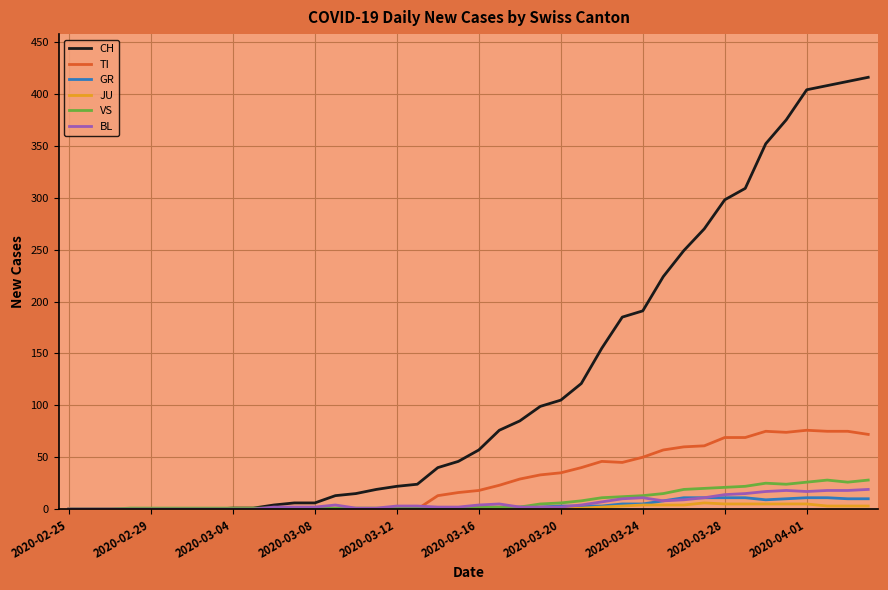

Which series has the largest total across all categories?

CH